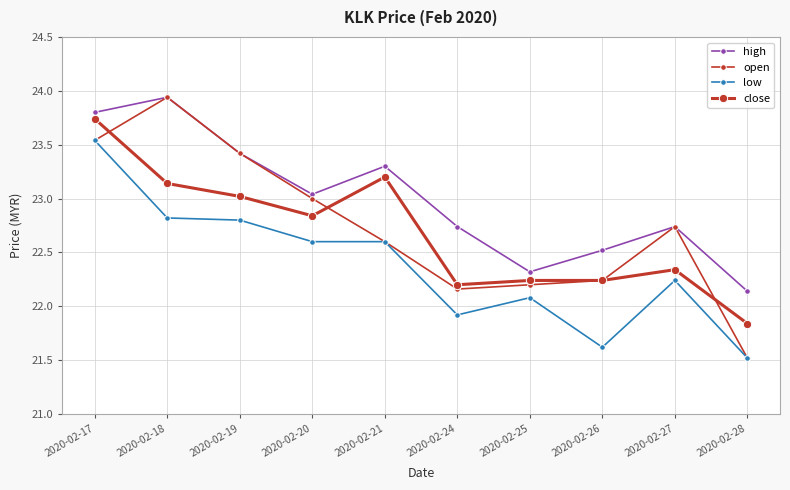

Is the value of open at 2020-02-26 greater than the value of high at 2020-02-28?

Yes